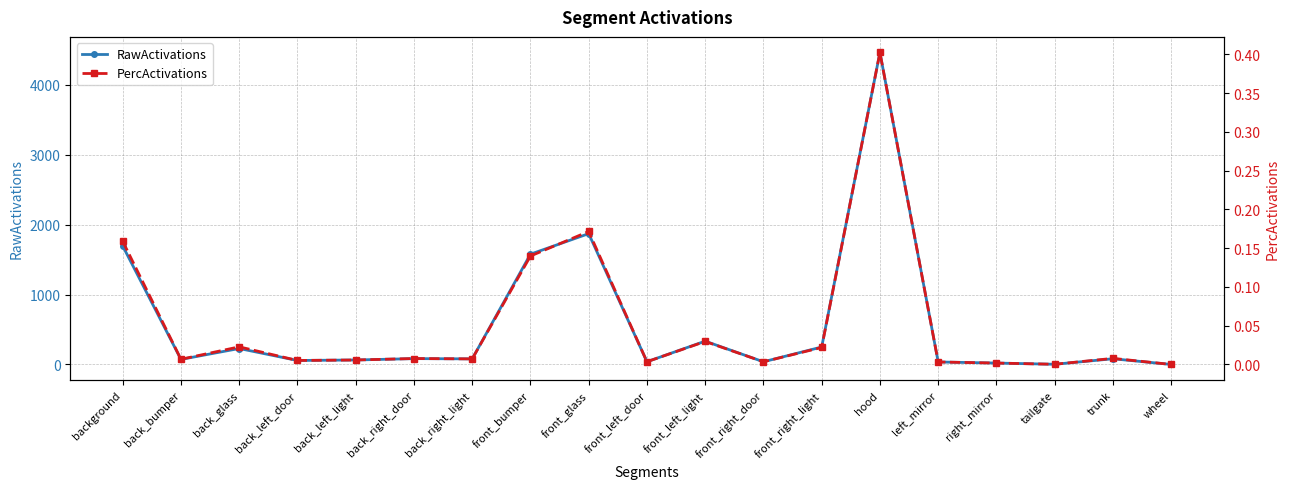

Is the value of RawActivations at back_right_door greater than the value of PercActivations at back_left_light?

Yes